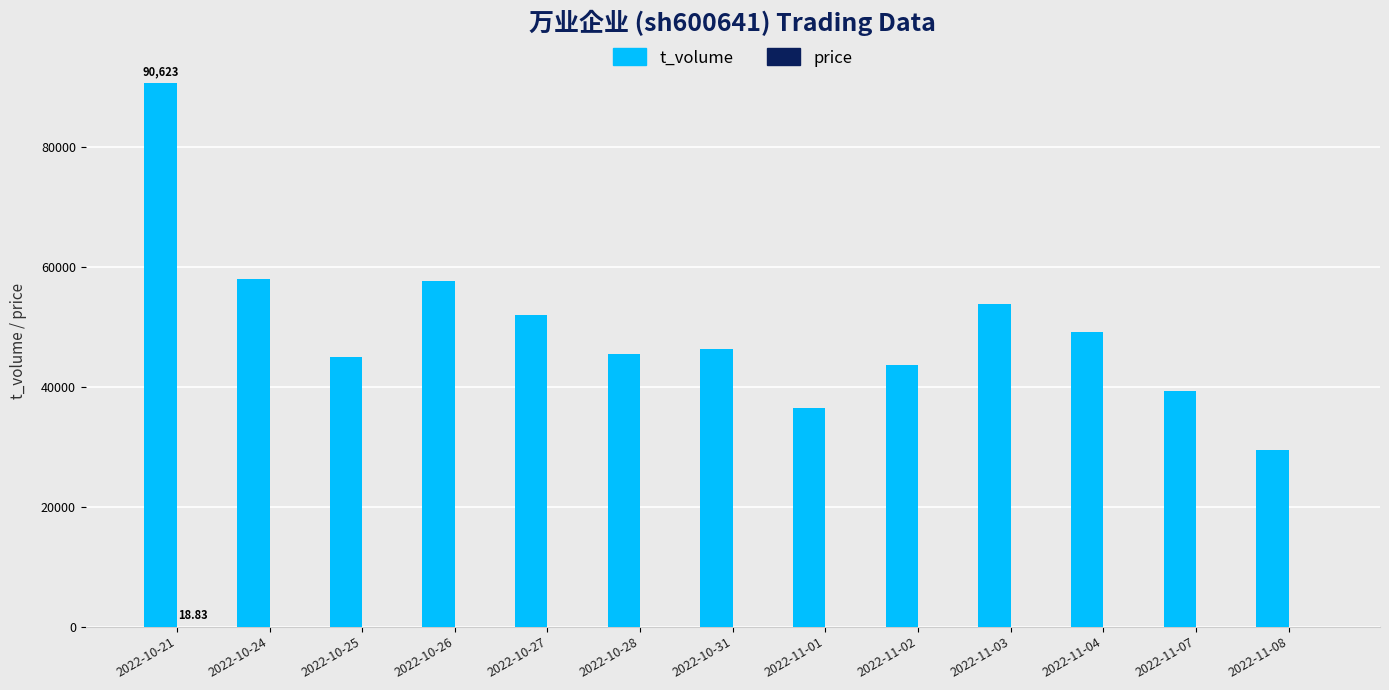

Which series changed the most between 2022-11-02 and 2022-11-03?

t_volume